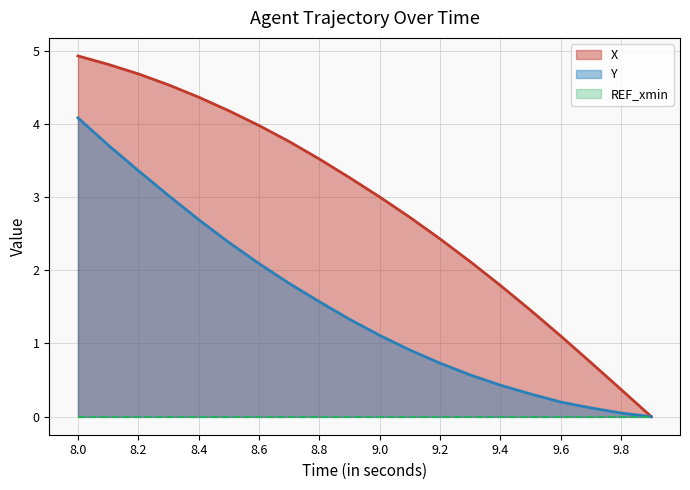

What is the sum of the X values at 9.2 and 8.6?

6.4